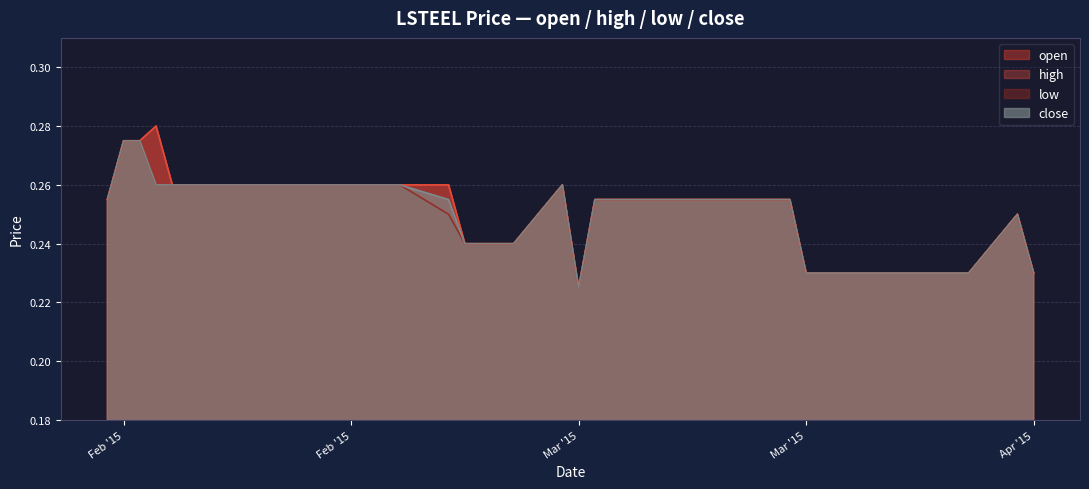

At how many categories does at least one series exceed 0?

40